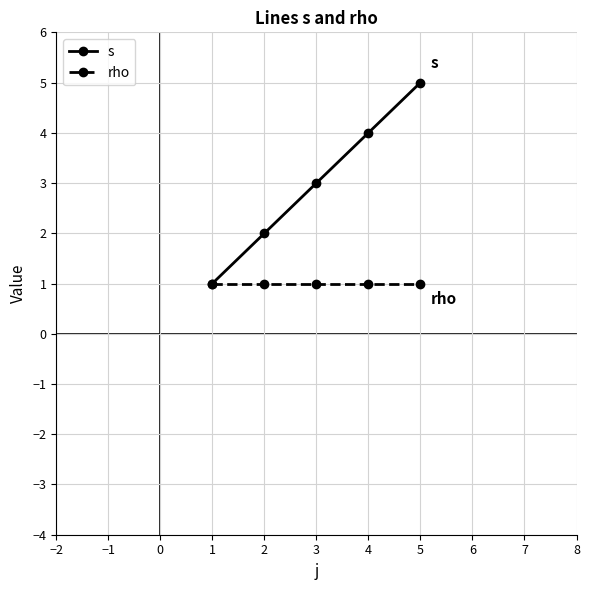

Which series has the widest spread of values?

s